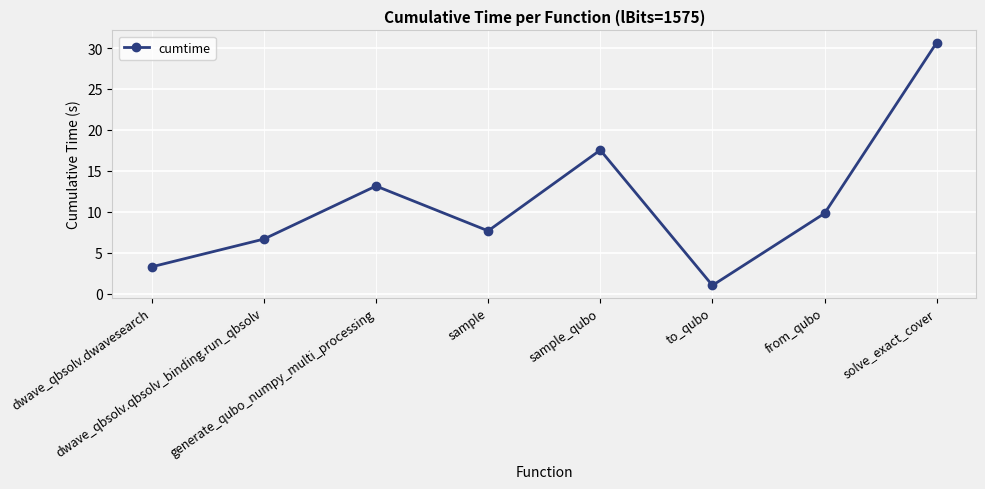

What is the smallest value displayed?

1.0